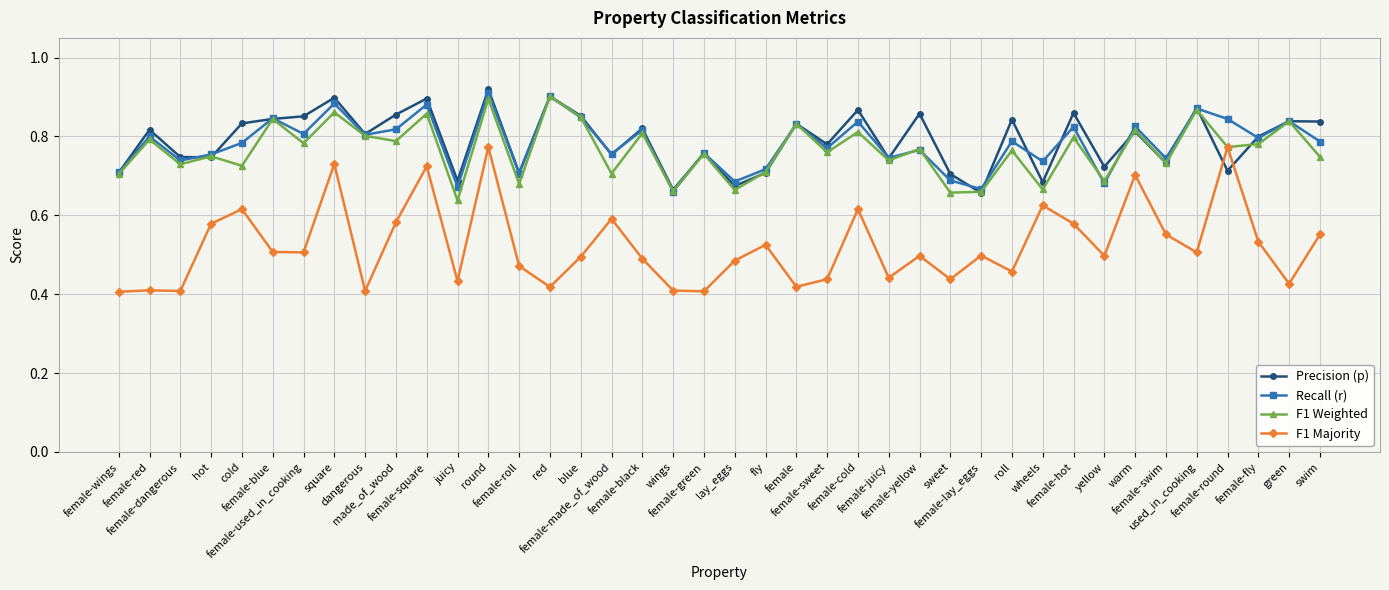

How many Recall (r) values are between 0 and 1?

40